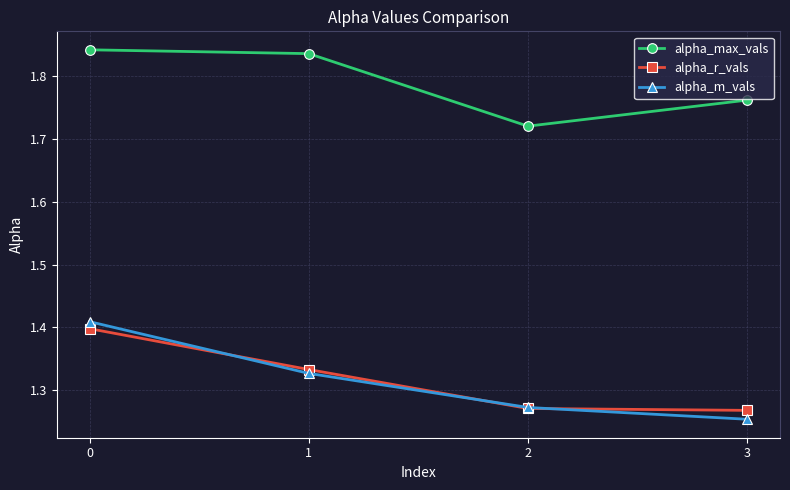

True or false: alpha_r_vals and alpha_max_vals intersect in this chart.

False